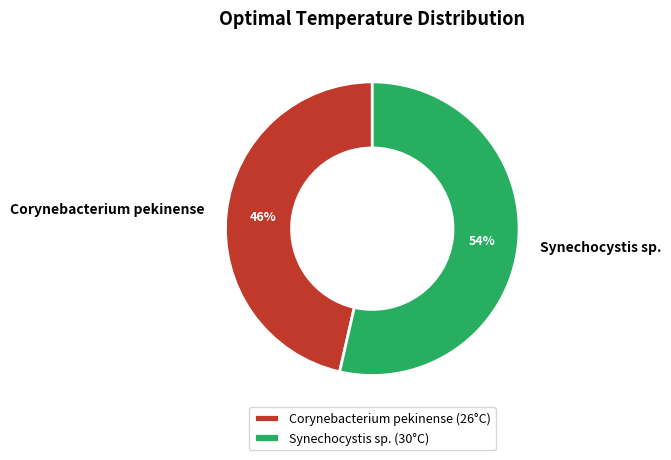

What percentage is the Synechocystis sp. slice, to the nearest percent?

54%